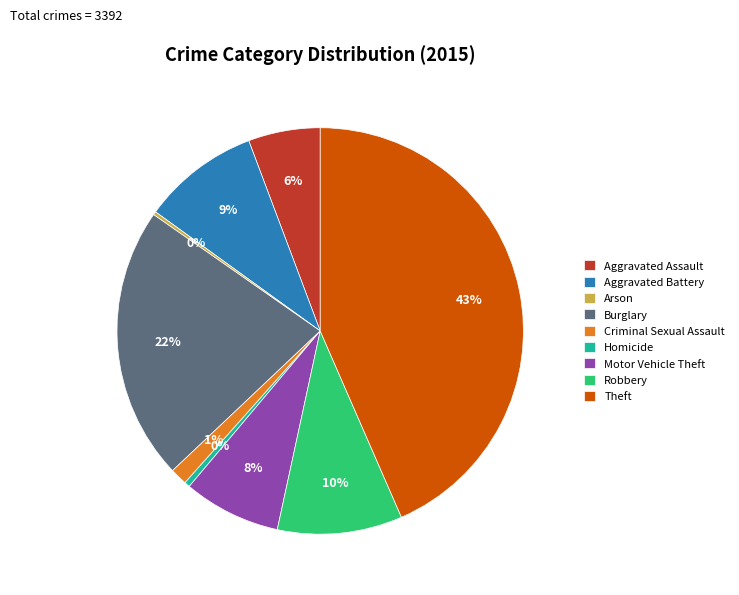

What percentage is the Theft slice, to the nearest percent?

43%